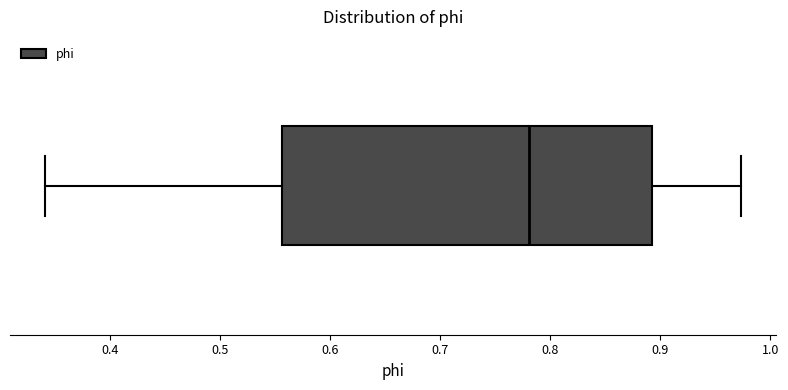

Transcribe this box plot: give where the median line is, the range the box spans, and where the two whiskers end, as read against the x-axis. The values are not printed on the chart, so give them approximately, as read against the axis.

median 0.78, box 0.56 to 0.89, whiskers 0.34 to 0.97